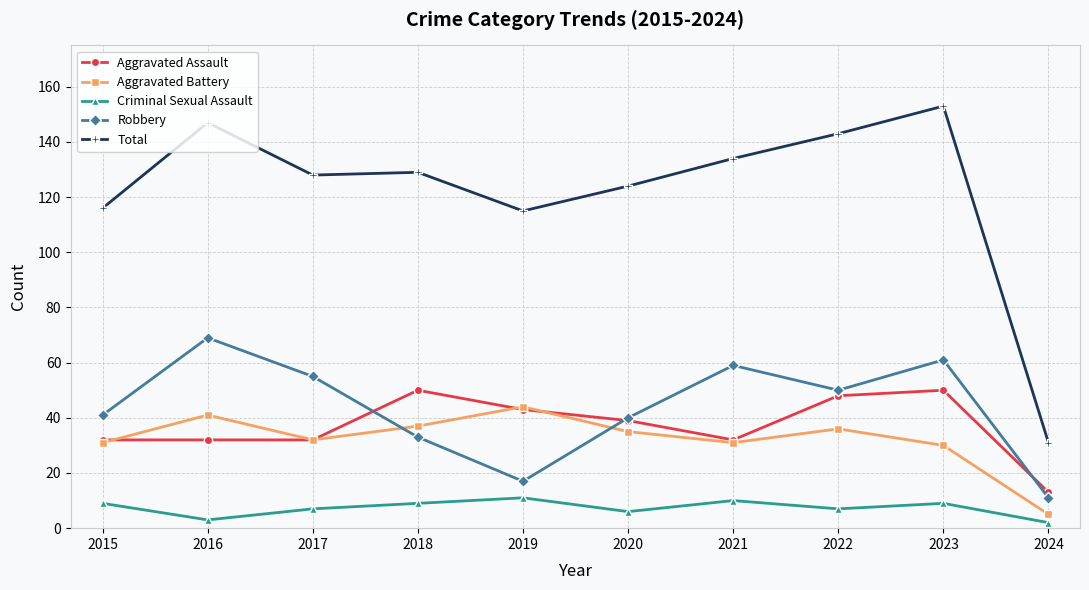

Is it true that Total equals 162 at 2015?

False